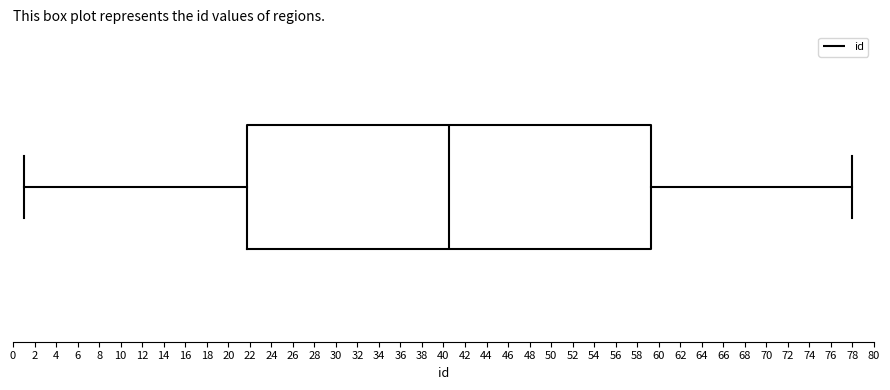

Where does the left whisker of the box end on the x-axis? The values are not printed on the chart, so give them approximately, as read against the axis.

1.0